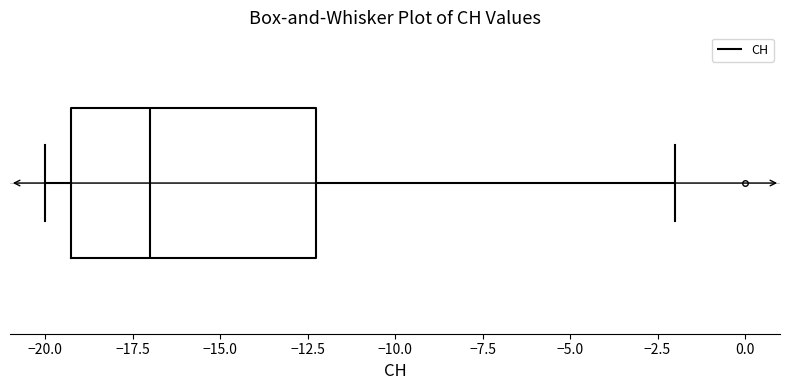

Transcribe this box plot: give where the median line is, the range the box spans, and where the two whiskers end, as read against the x-axis. The values are not printed on the chart, so give them approximately, as read against the axis.

median -17, box -19 to -12, whiskers -20 to -2